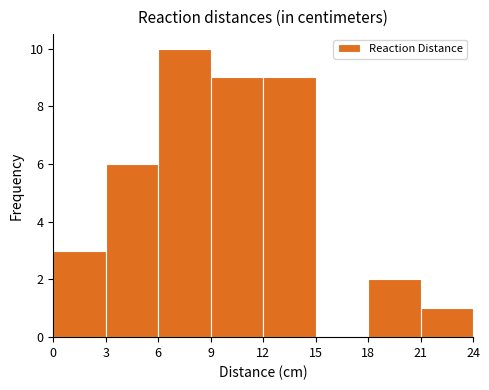

What is the height of the bar covering 9 to 12 on the x-axis? The values are not printed on the chart, so give them approximately, as read against the axis.

9